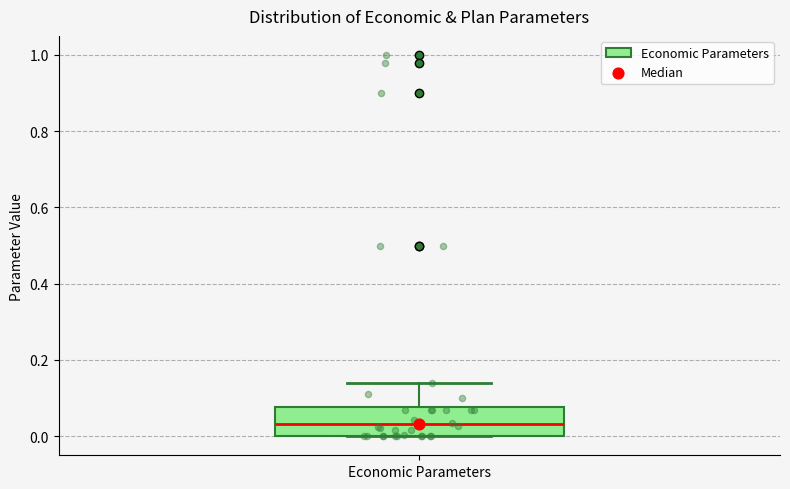

Where is the lower edge of the box for Economic Parameters on the y-axis? The values are not printed on the chart, so give them approximately, as read against the axis.

0.00